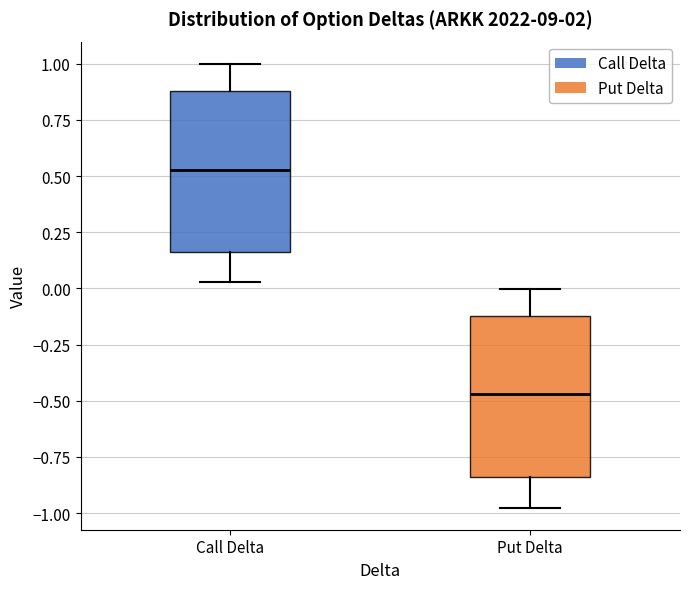

Which box has the lowest median line?

Put Delta